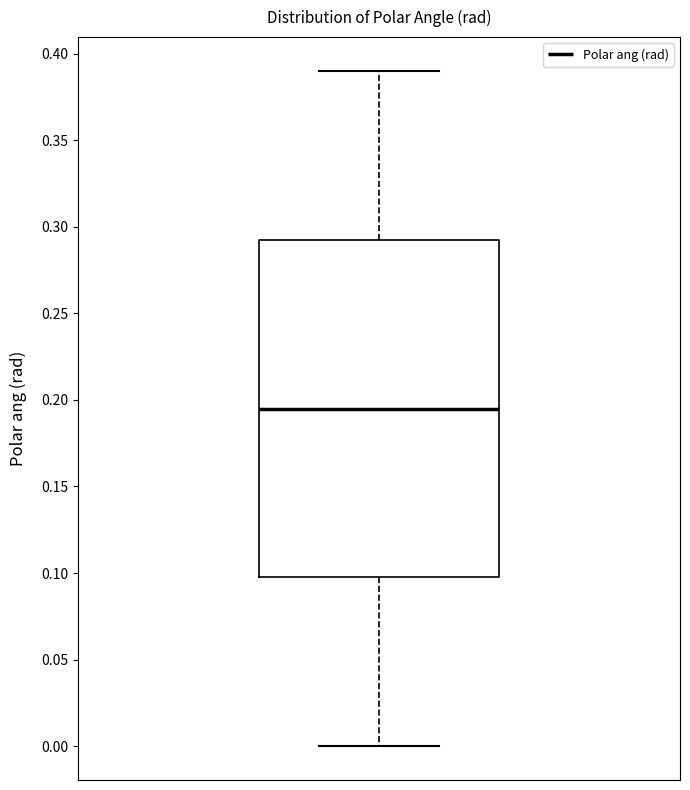

Transcribe this box plot: give where the median line is, the range the box spans, and where the two whiskers end, as read against the y-axis. The values are not printed on the chart, so give them approximately, as read against the axis.

median 0.195, box 0.100 to 0.295, whiskers 0.000 to 0.390